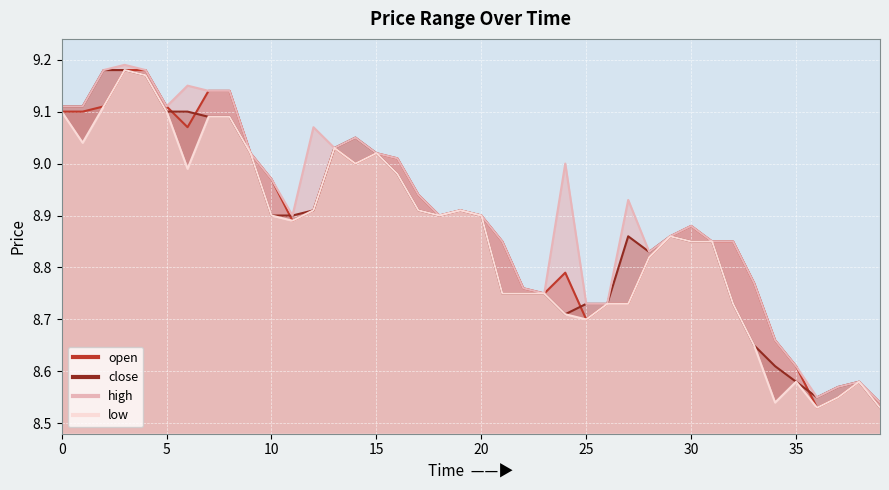

At which category does open reach its first local valley?

6